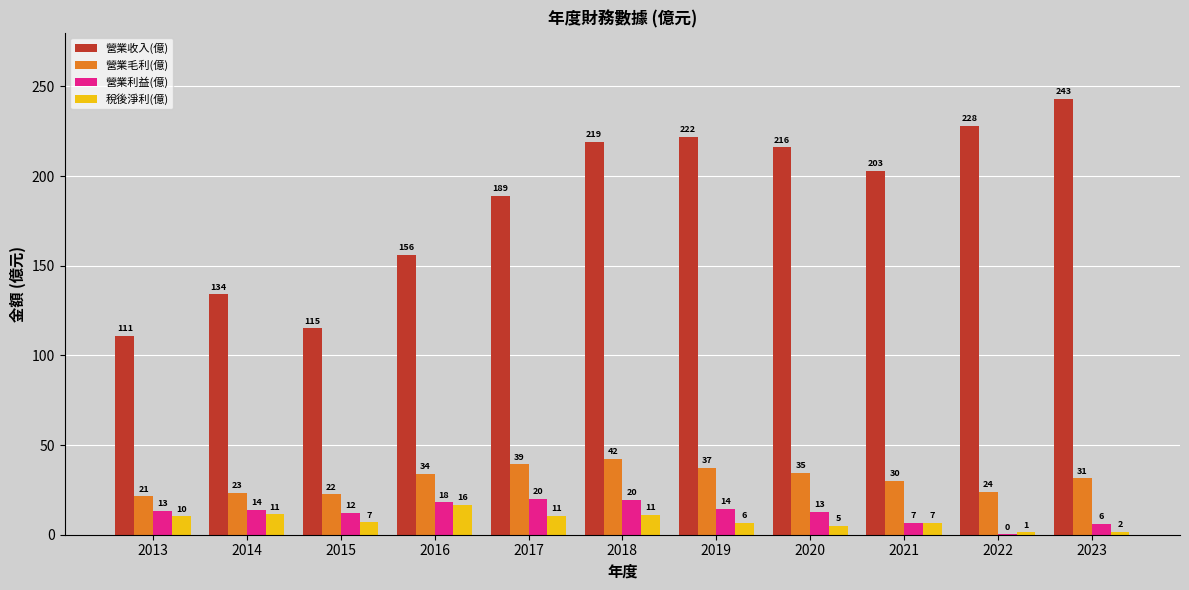

Which category has the lowest value in the 稅後淨利(億) series?

2022